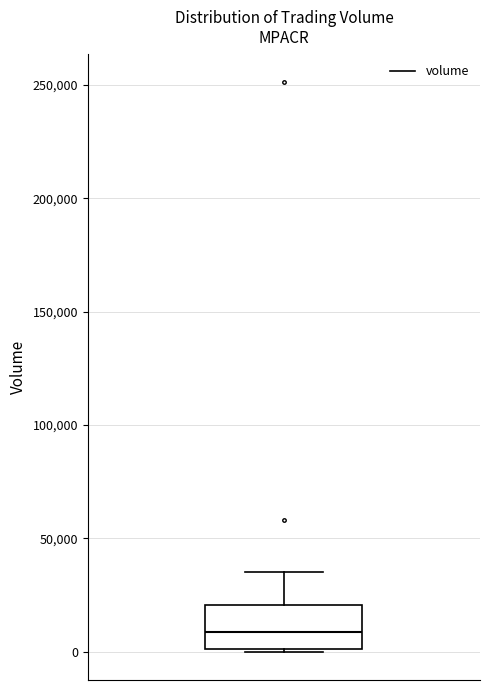

Transcribe this box plot: give where the median line is, the range the box spans, and where the two whiskers end, as read against the y-axis. The values are not printed on the chart, so give them approximately, as read against the axis.

median 10000, box 0 to 20000, whiskers 0 to 35000